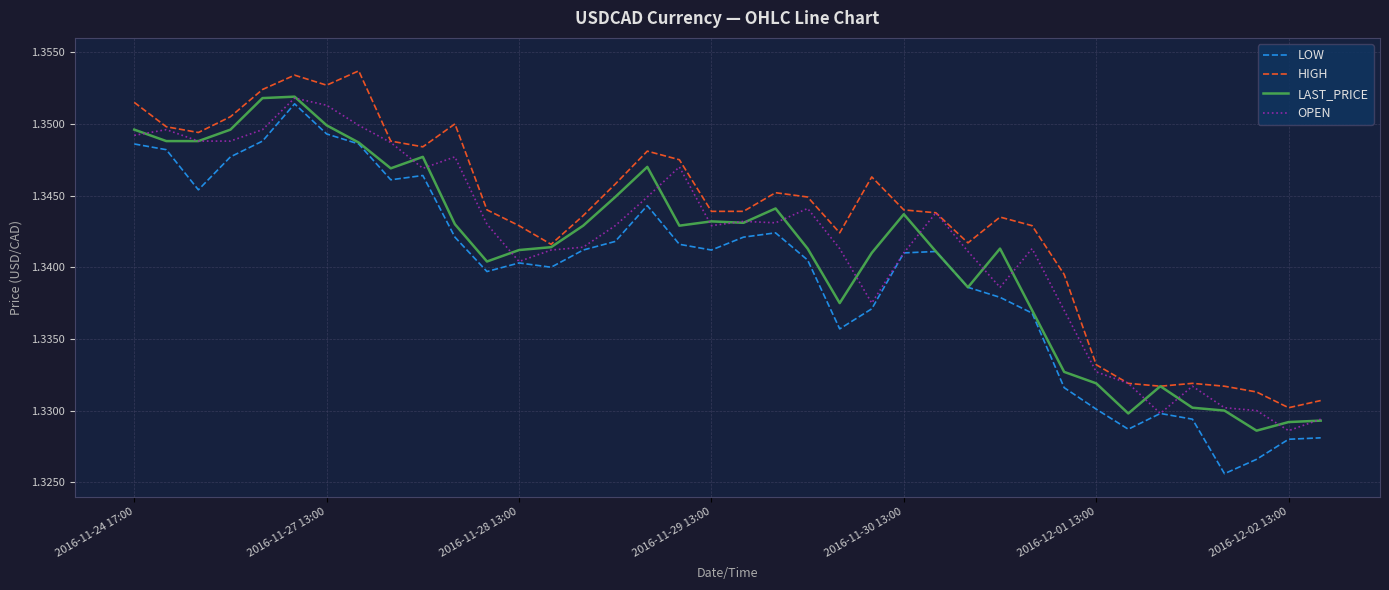

Does the chart display data point markers on the line(s)?

No